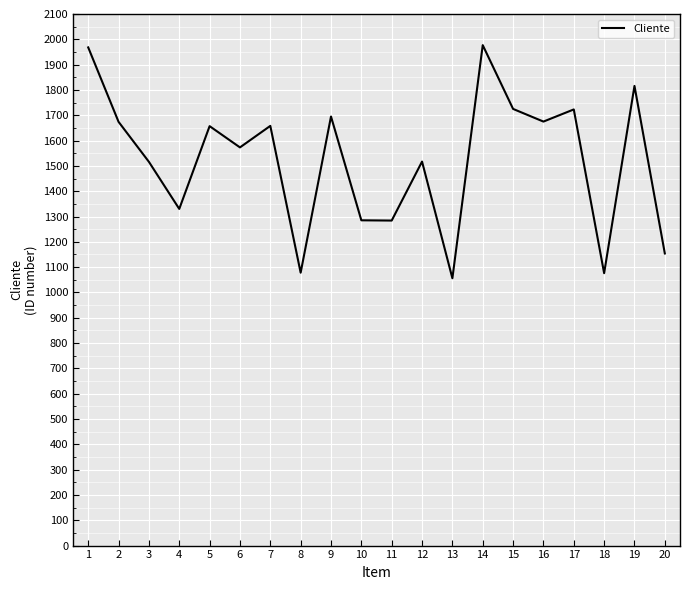

What is the change in value from 6 to 19?

+243